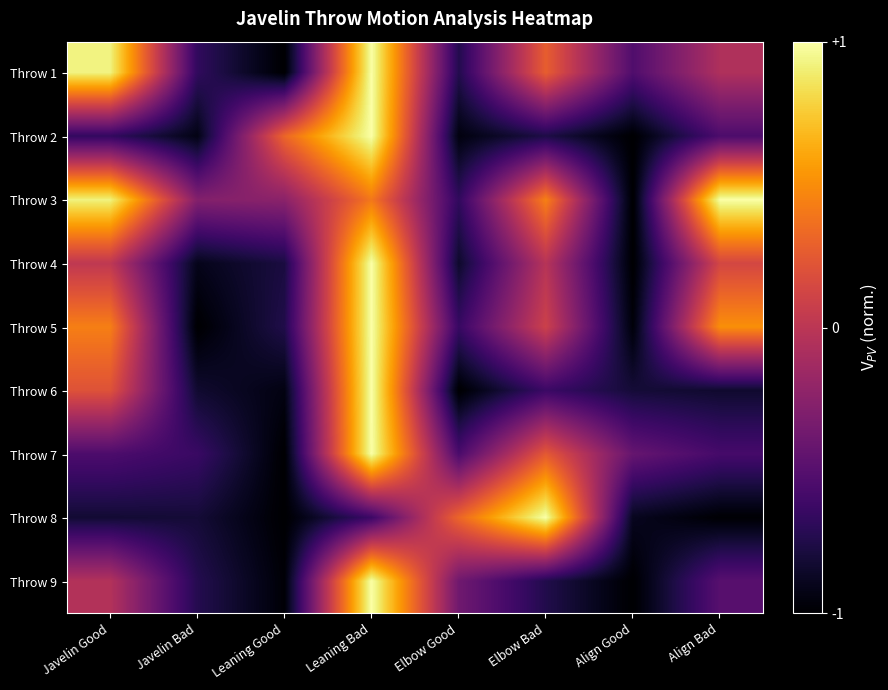

Reading right to left, what are all the values shown in this chart?

Throw 1: Align Bad=-0.1	Align Good=-0.5	Elbow Bad=0.3	Elbow Good=-0.7	Leaning Bad=1.0	Leaning Good=-1.0	Javelin Bad=-0.7	Javelin Good=0.9
Throw 2: Align Bad=-0.5	Align Good=-1.0	Elbow Bad=-0.8	Elbow Good=-0.9	Leaning Bad=1.0	Leaning Good=0.3	Javelin Bad=-0.9	Javelin Good=-0.7
Throw 3: Align Bad=1.0	Align Good=-1.0	Elbow Bad=0.4	Elbow Good=-0.7	Leaning Bad=0.4	Leaning Good=-0.2	Javelin Bad=-0.3	Javelin Good=0.9
Throw 4: Align Bad=0.1	Align Good=-1.0	Elbow Bad=-0.0	Elbow Good=-0.8	Leaning Bad=1.0	Leaning Good=-0.8	Javelin Bad=-0.9	Javelin Good=0.0
Throw 5: Align Bad=0.5	Align Good=-1.0	Elbow Bad=0.1	Elbow Good=-0.6	Leaning Bad=1.0	Leaning Good=-0.7	Javelin Bad=-1.0	Javelin Good=0.4
Throw 6: Align Bad=-0.8	Align Good=-0.8	Elbow Bad=-0.6	Elbow Good=-1.0	Leaning Bad=1.0	Leaning Good=-0.9	Javelin Bad=-0.8	Javelin Good=0.2
Throw 7: Align Bad=-0.6	Align Good=-0.4	Elbow Bad=0.2	Elbow Good=-0.6	Leaning Bad=1.0	Leaning Good=-1.0	Javelin Bad=-0.6	Javelin Good=-0.5
Throw 8: Align Bad=-1.0	Align Good=-0.9	Elbow Bad=1.0	Elbow Good=0.3	Leaning Bad=-0.6	Leaning Good=-1.0	Javelin Bad=-0.8	Javelin Good=-0.8
Throw 9: Align Bad=-0.5	Align Good=-1.0	Elbow Bad=-0.7	Elbow Good=-0.4	Leaning Bad=1.0	Leaning Good=-1.0	Javelin Bad=-0.7	Javelin Good=-0.0